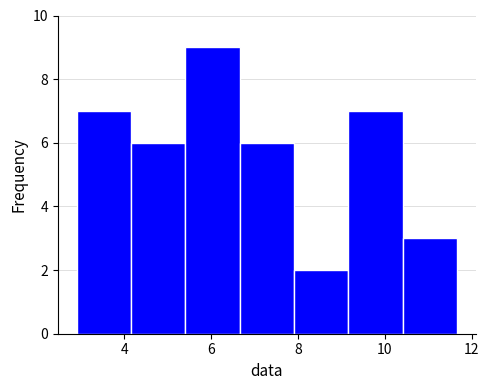

Over which range of the x-axis is the bar tallest?

5.4 to 6.6